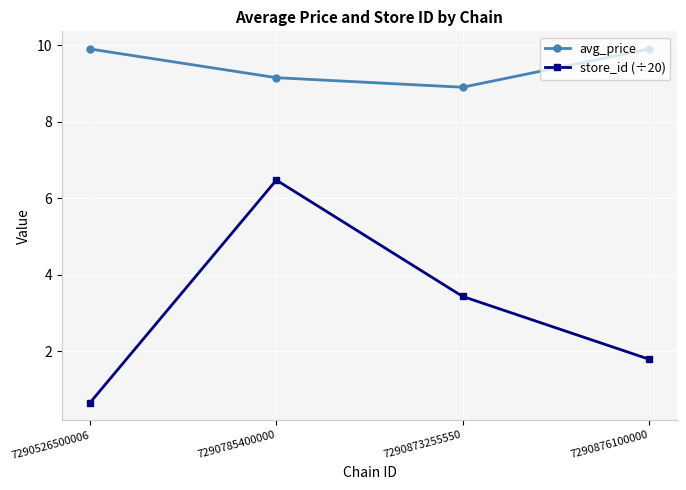

True or false: avg_price and store_id (÷20) cross at least once.

False